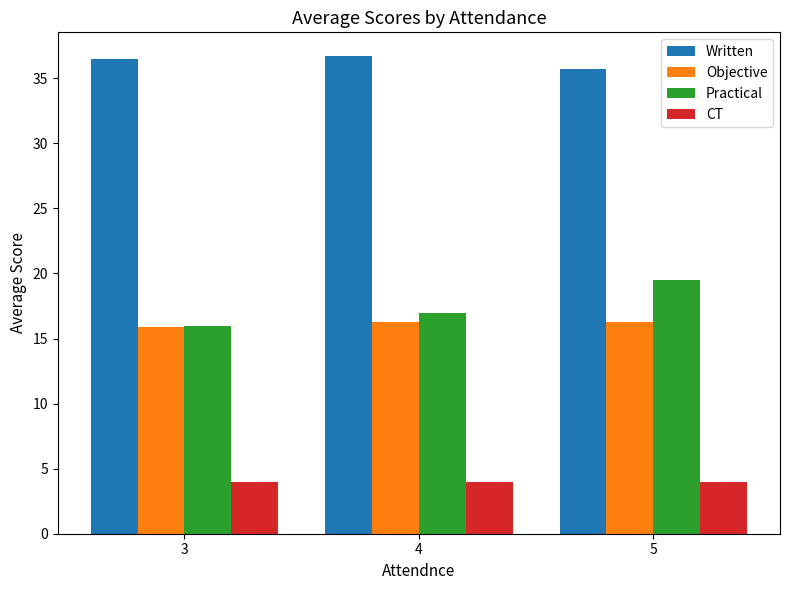

What is the spread (max minus min) of values at 5?

31.7